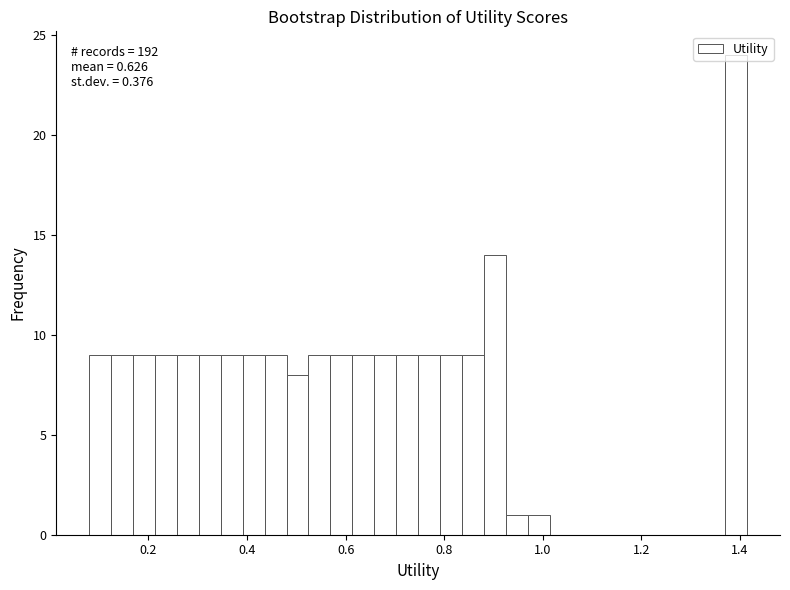

Read against the x-axis, roughly where is the centre of the tallest bar?

1.40